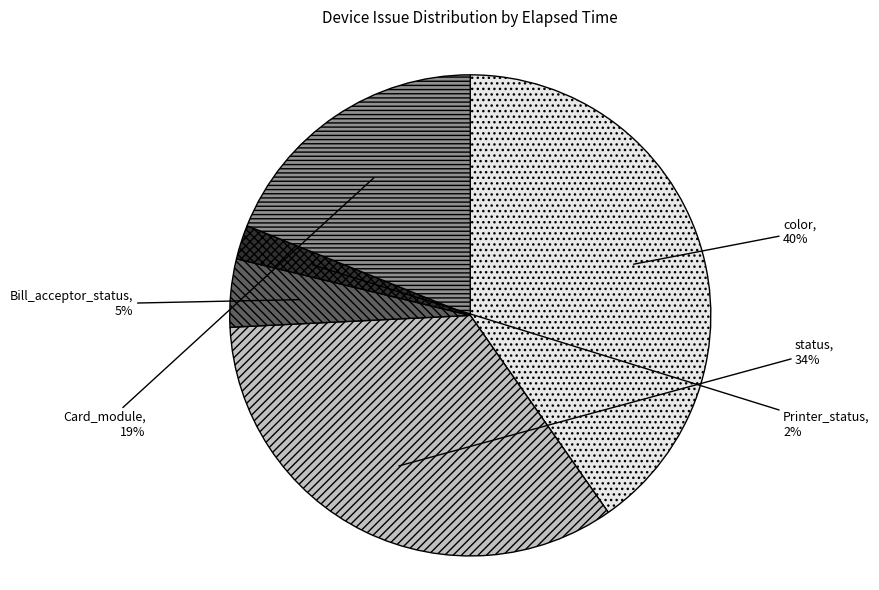

Is the sum of status and Card_module greater than half?

Yes